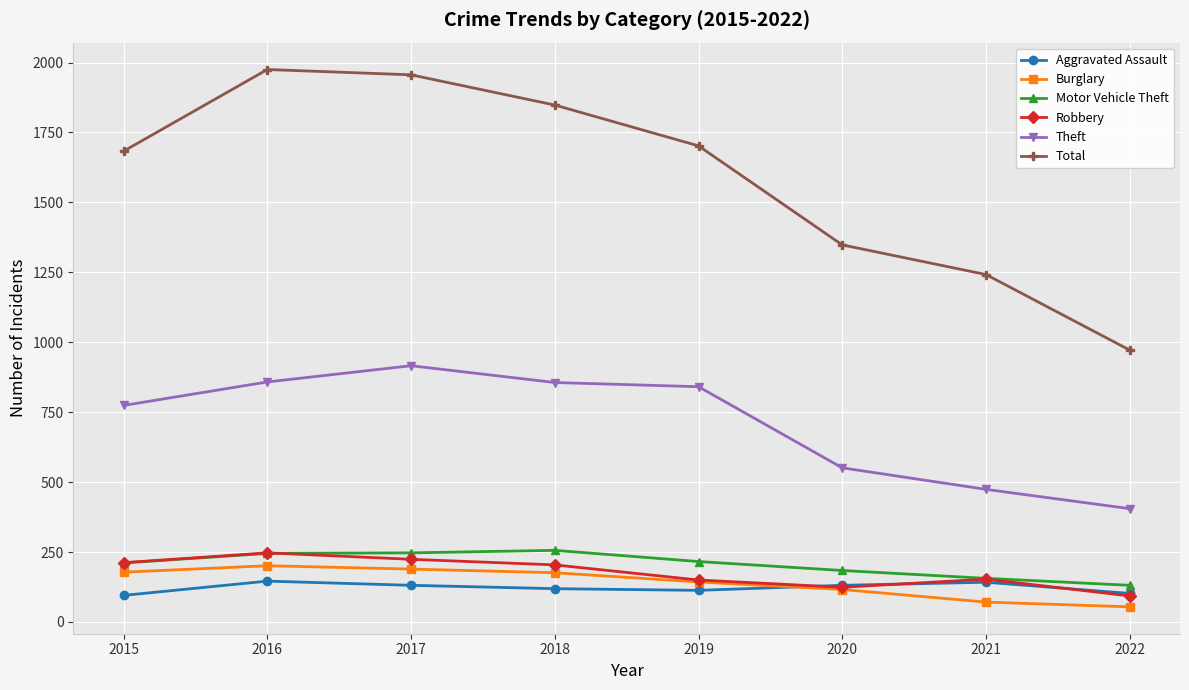

Where does the Burglary series first go above 176?

2015